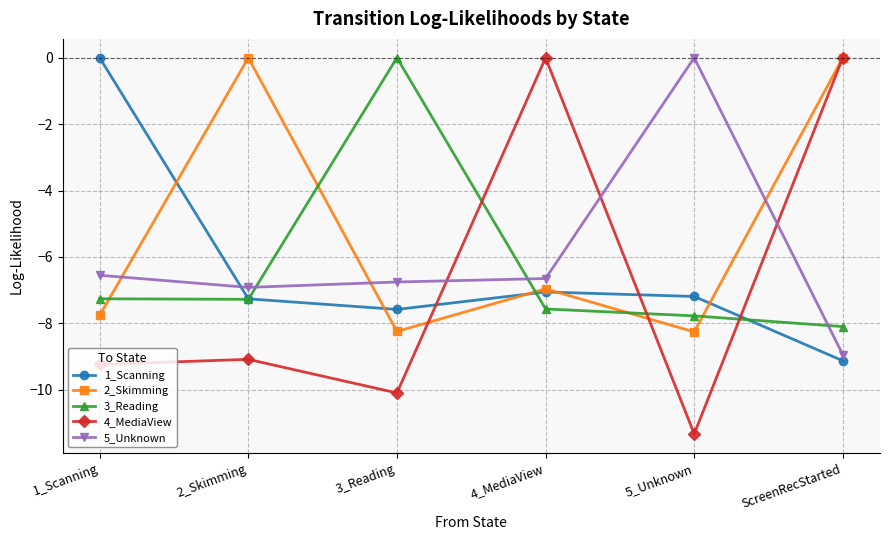

Between which two adjacent categories do 1_Scanning and 5_Unknown first intersect?

1_Scanning and 2_Skimming